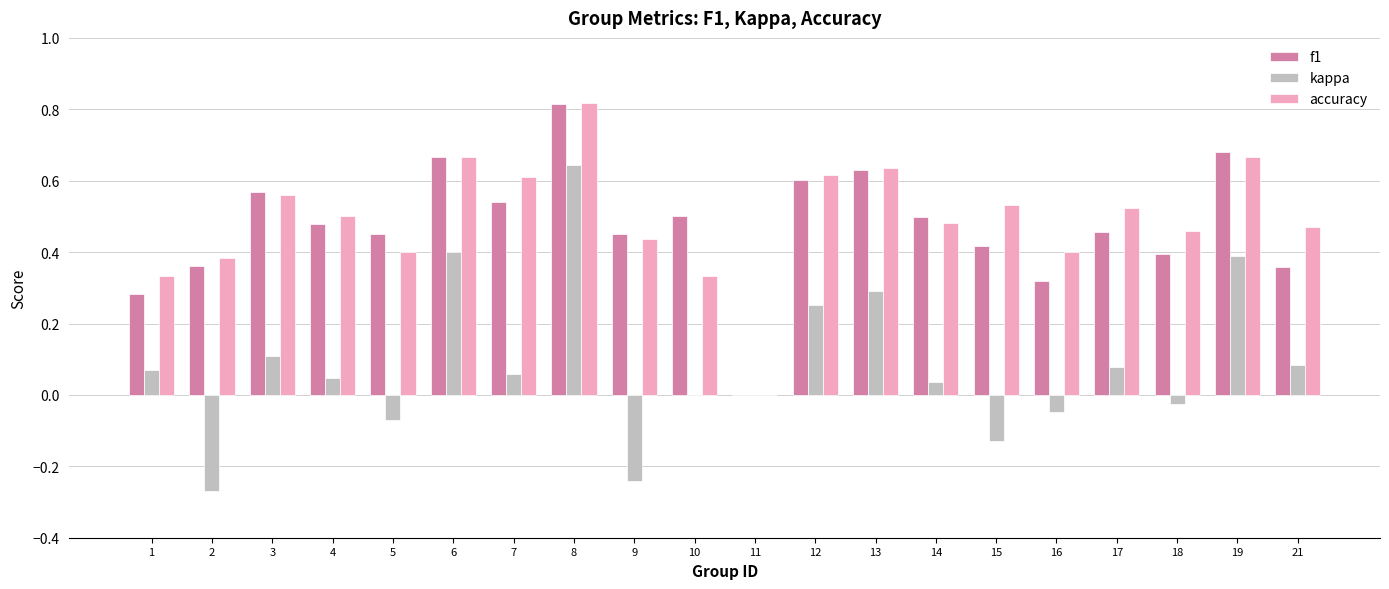

How many distinct data groups are displayed?

3